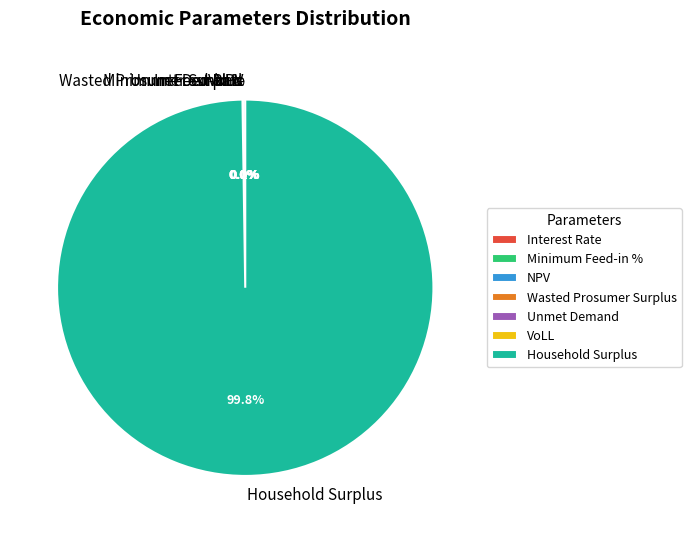

True or false: VoLL accounts for 1% of the total.

False